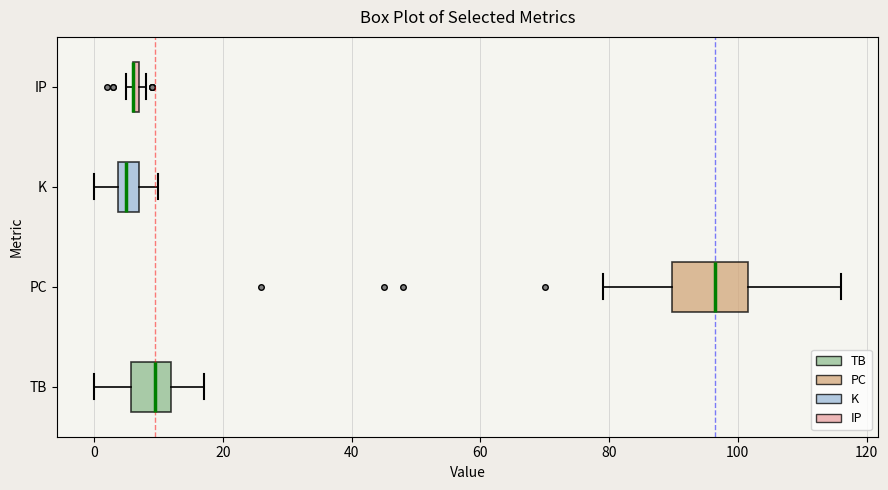

Where is the right edge of the box for TB on the x-axis? The values are not printed on the chart, so give them approximately, as read against the axis.

12